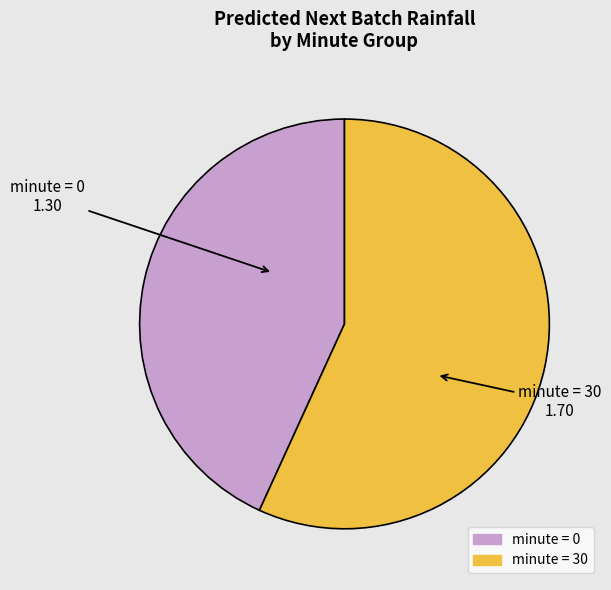

Does any single category account for the majority?

Yes